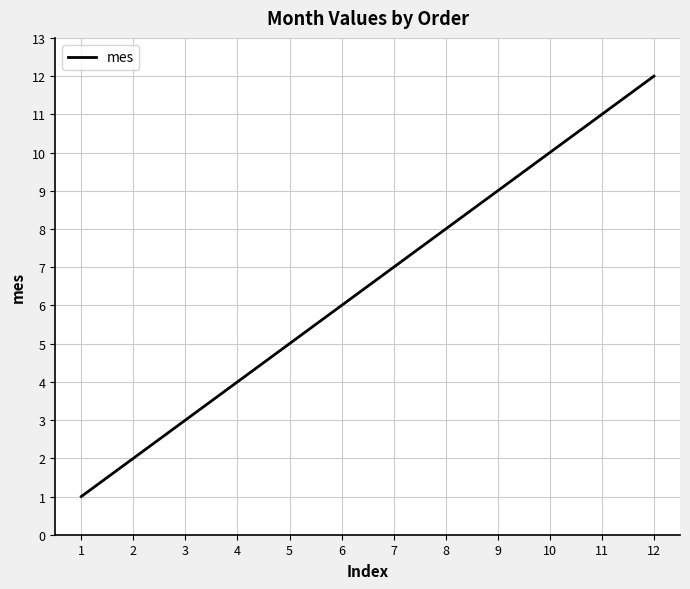

What is the change in value from 10 to 11?

+1